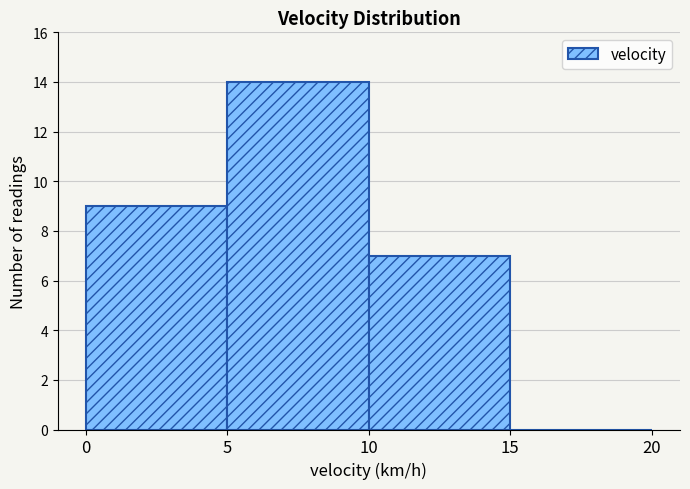

Which range on the x-axis has the tallest bar?

5 to 10